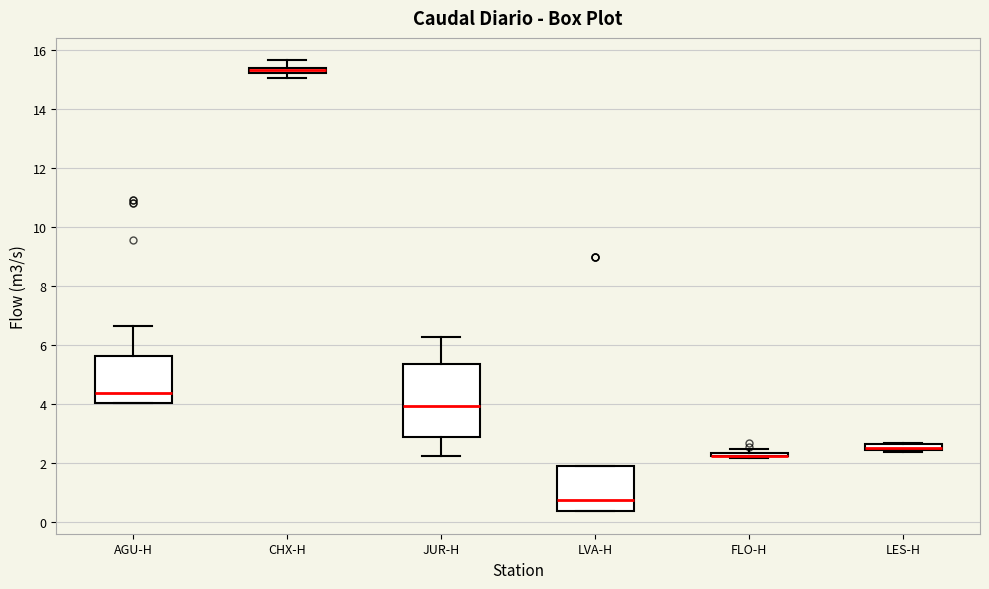

Which box is the tallest, from its lower edge to its upper edge?

JUR-H